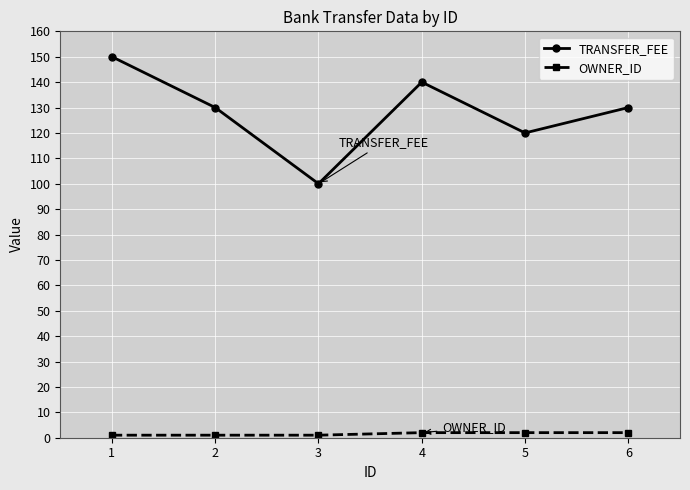

What is the difference between the maximum and minimum values in the TRANSFER_FEE series?

50